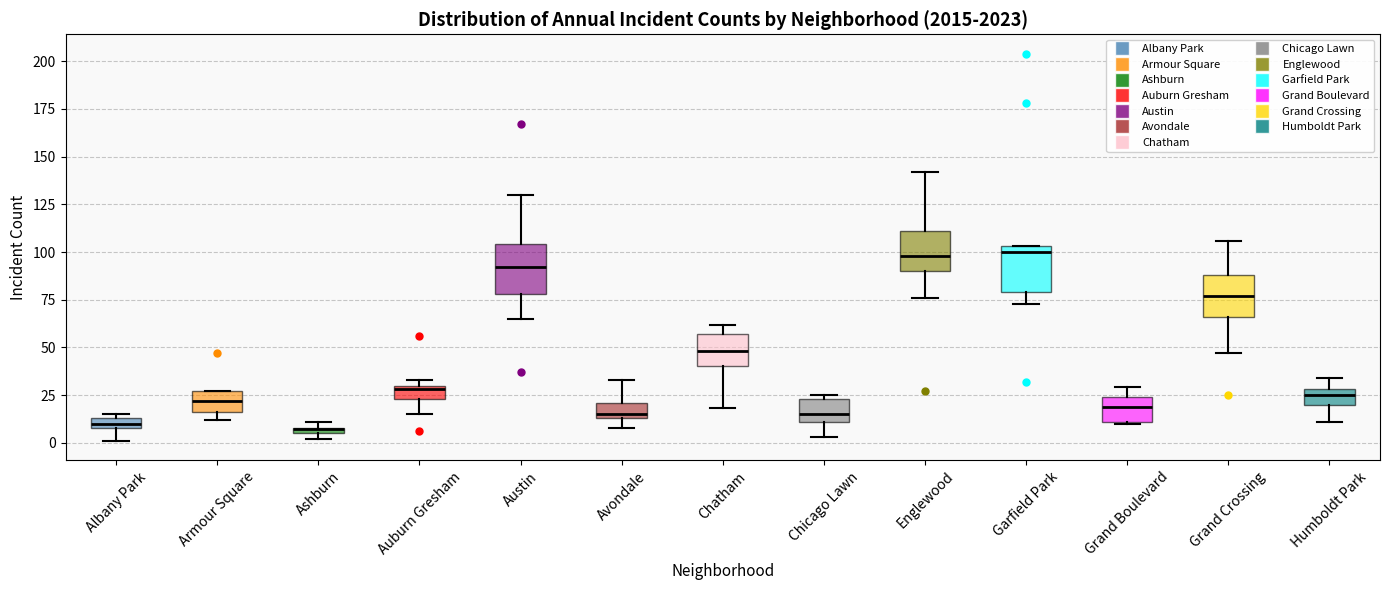

Where is the lower edge of the box for Englewood on the y-axis? The values are not printed on the chart, so give them approximately, as read against the axis.

90